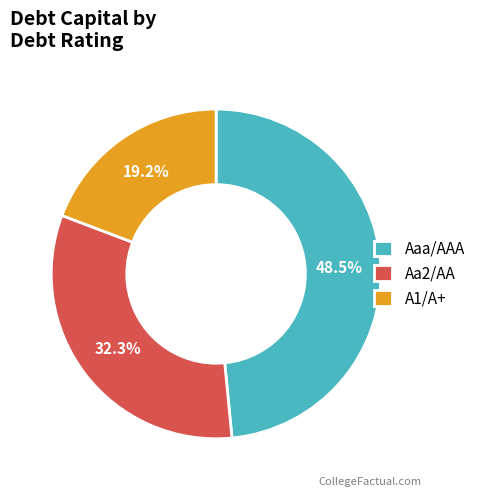

Which has a higher value, Aaa/AAA or Aa2/AA?

Aaa/AAA